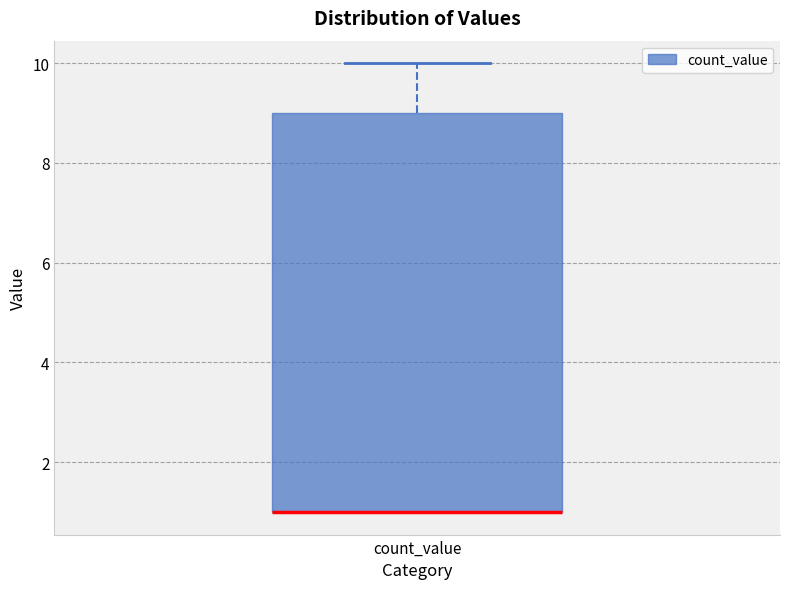

Where is the lower edge of the box for count_value on the y-axis? The values are not printed on the chart, so give them approximately, as read against the axis.

1